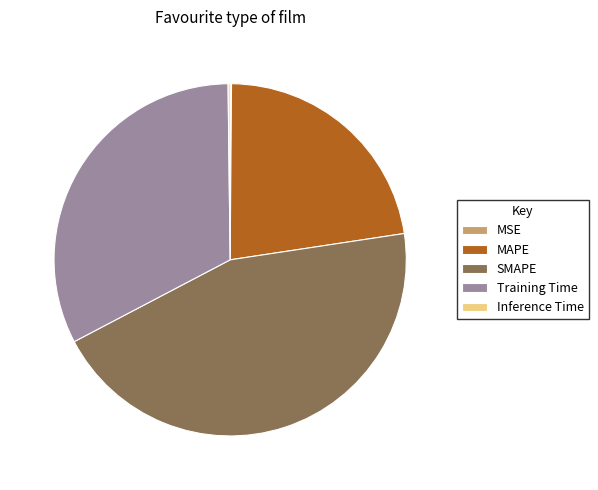

Is there any slice that represents more than half of the pie?

No